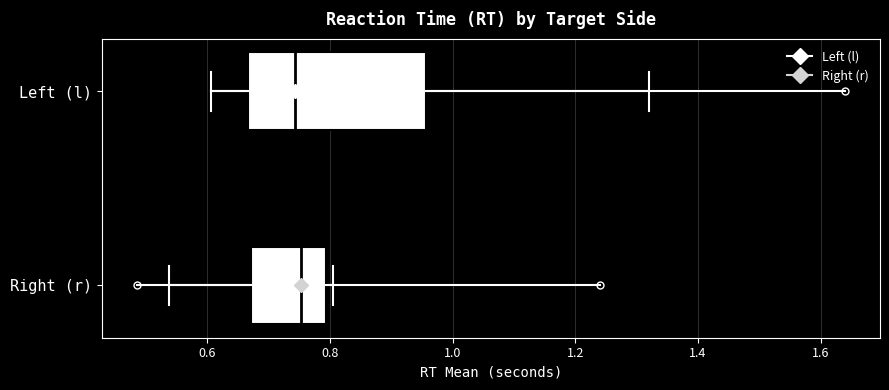

Where is the right edge of the box for Right (r) on the x-axis? The values are not printed on the chart, so give them approximately, as read against the axis.

0.80